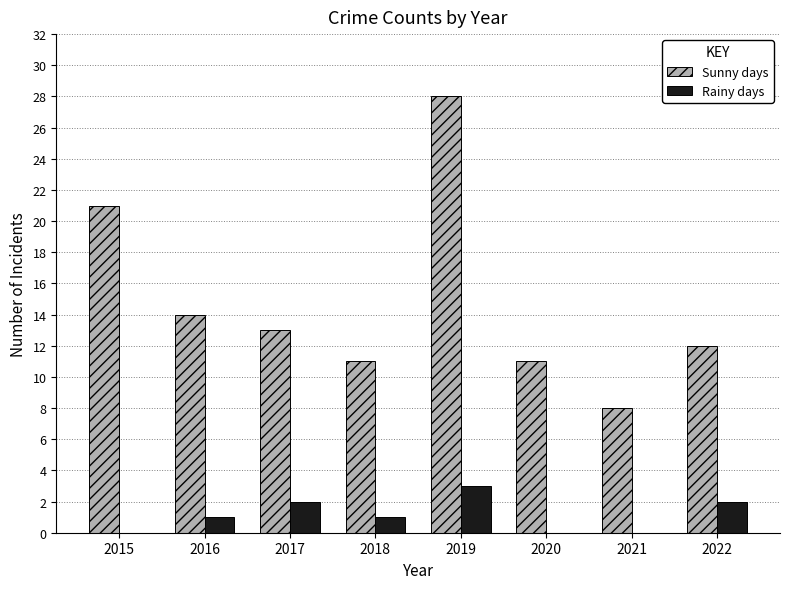

Count the number of categories in the chart.

8